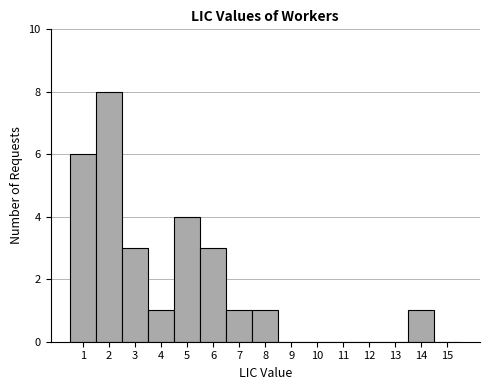

What is the height of the bar covering 5.5 to 6.5 on the x-axis? The values are not printed on the chart, so give them approximately, as read against the axis.

3